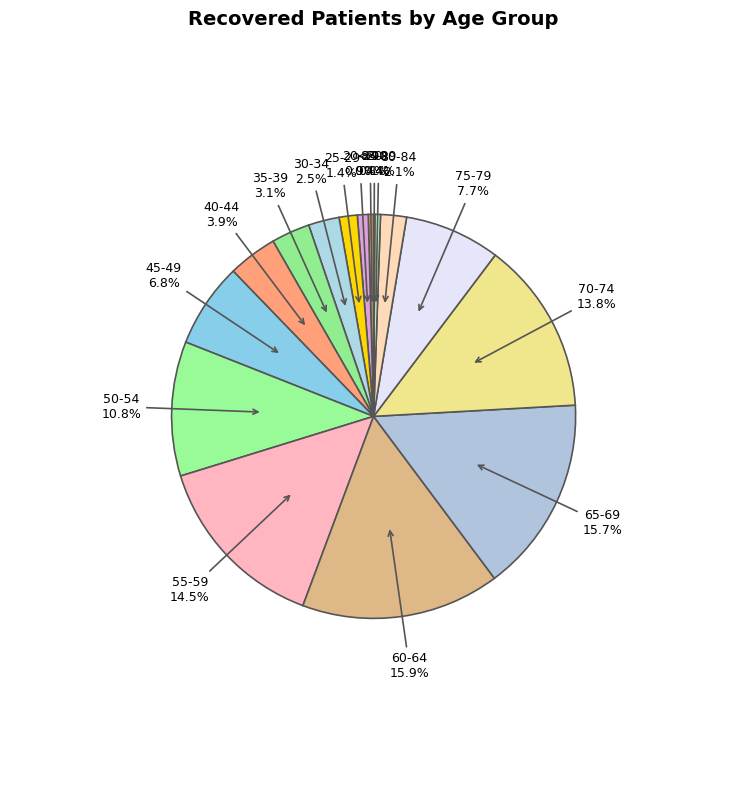

Does 50-54 account for over 50% of the chart?

No